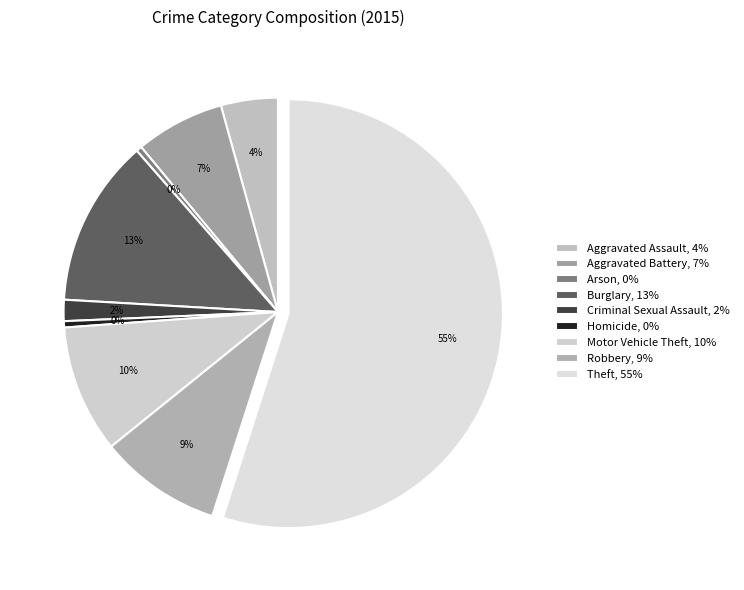

How many segments does this pie chart have?

9